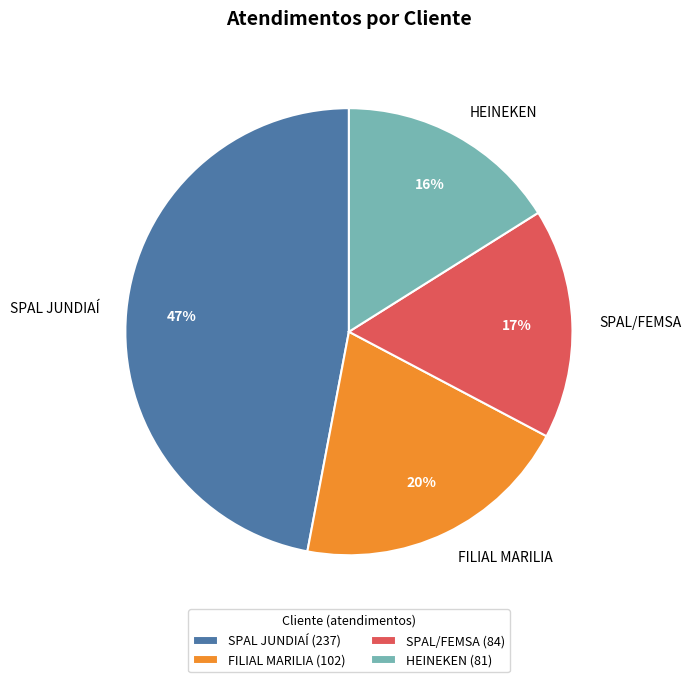

To the nearest percent, what portion does HEINEKEN represent?

16%